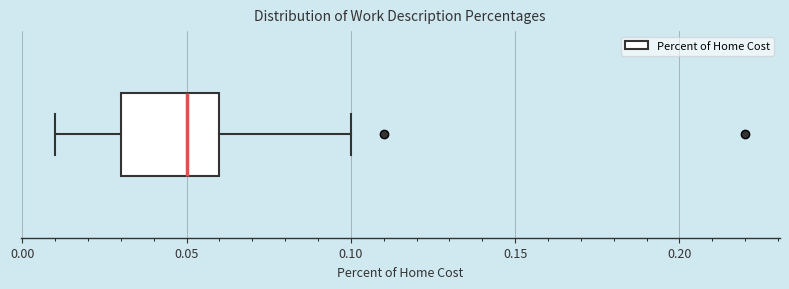

Read this box plot against the x-axis: the position of the median line, the range covered by the box, and the ends of both whiskers. The values are not printed on the chart, so give them approximately, as read against the axis.

median 0.05, box 0.03 to 0.06, whiskers 0.01 to 0.10